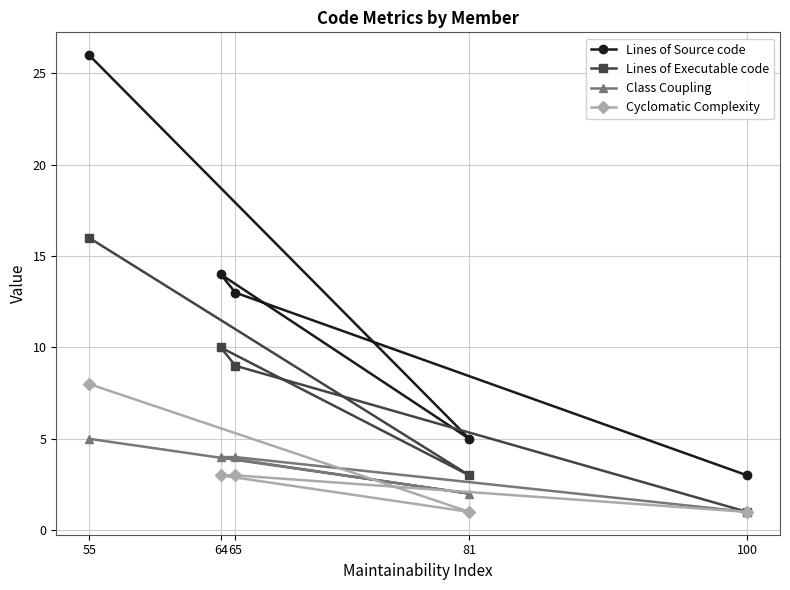

Rank the series at 64 from highest to lowest value.

Lines of Source code, Lines of Executable code, Class Coupling, Cyclomatic Complexity